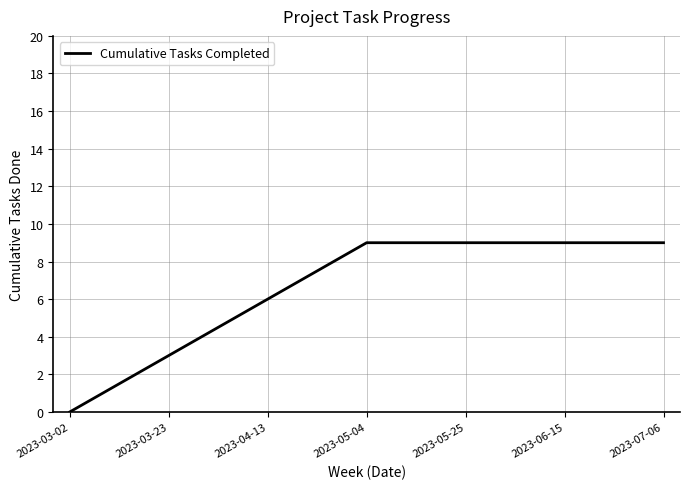

What is the difference between the maximum and minimum values?

9